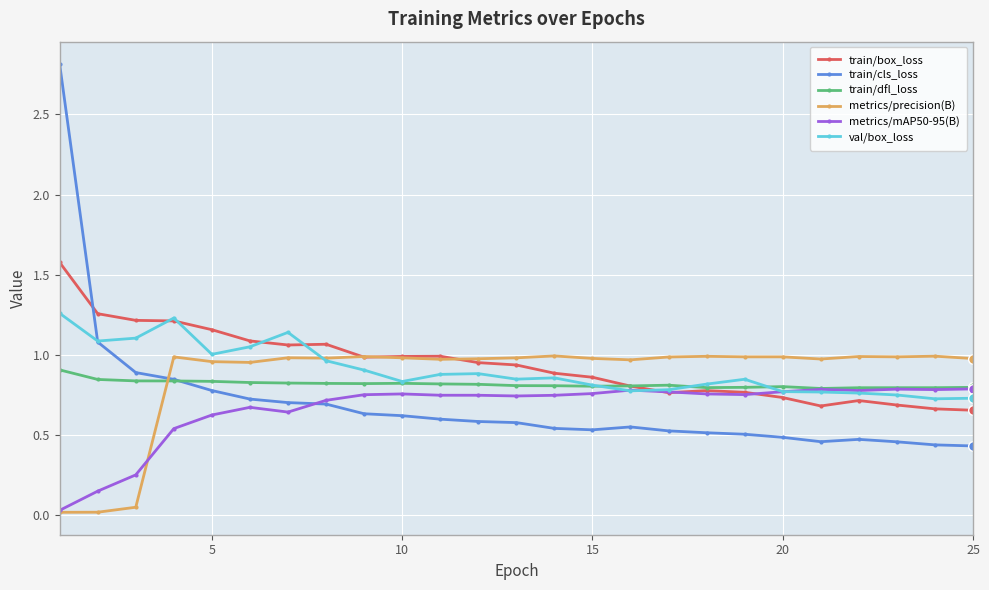

True or false: train/cls_loss and train/box_loss cross at least once.

True